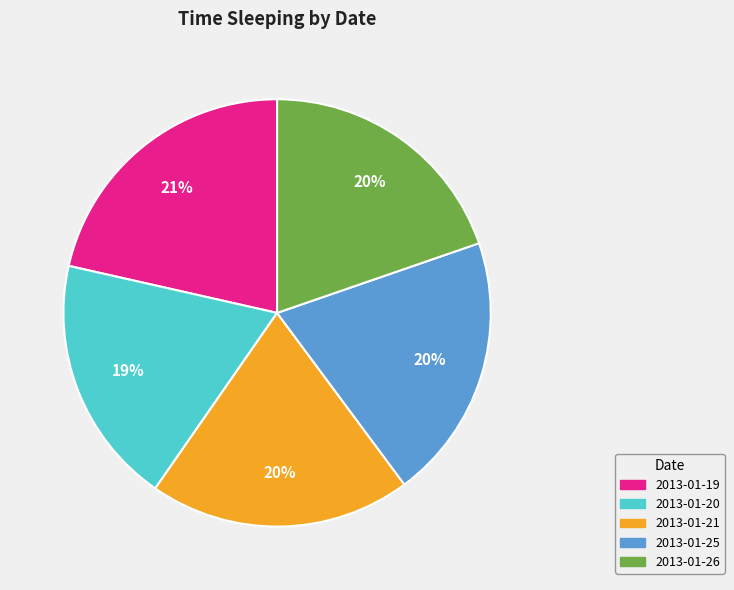

To the nearest percent, what portion does 2013-01-21 represent?

20%